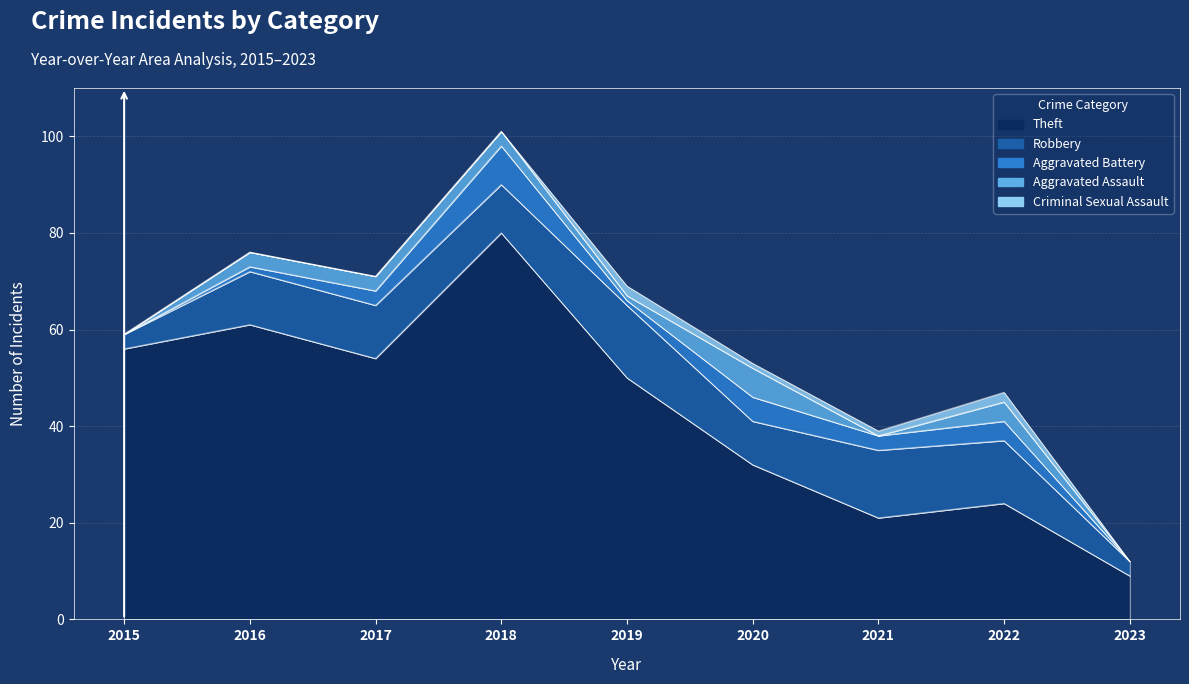

True or false: Aggravated Battery and Robbery intersect in this chart.

False